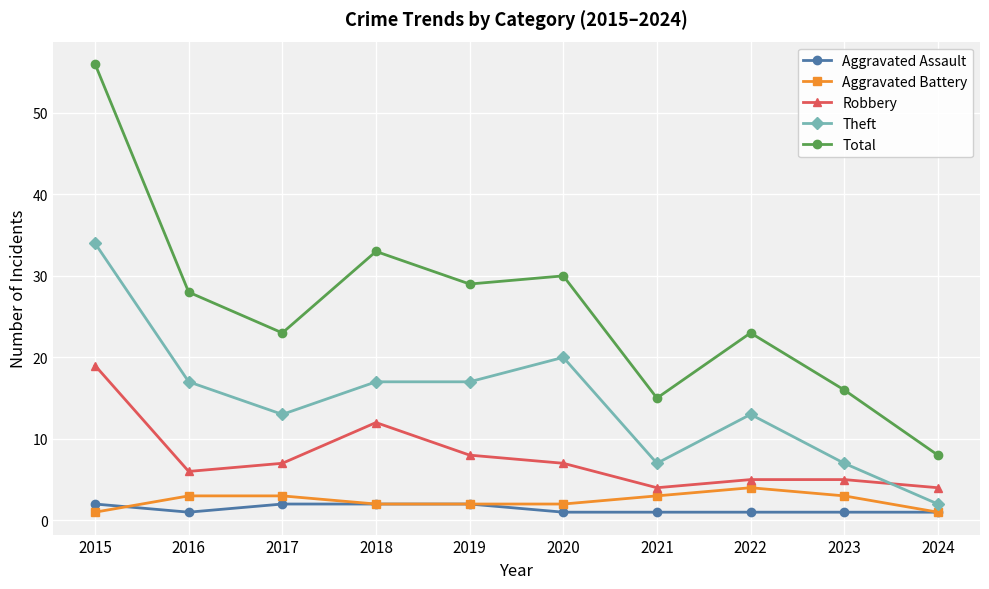

Is it true that Aggravated Battery equals 4 at 2022?

True